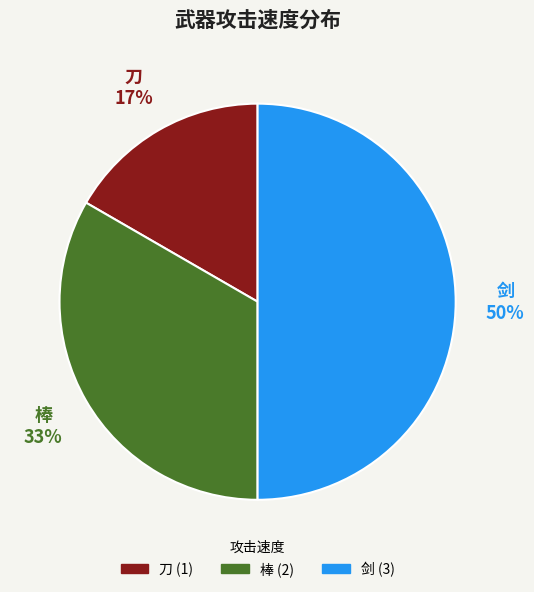

Which category has the biggest portion of the pie?

剑